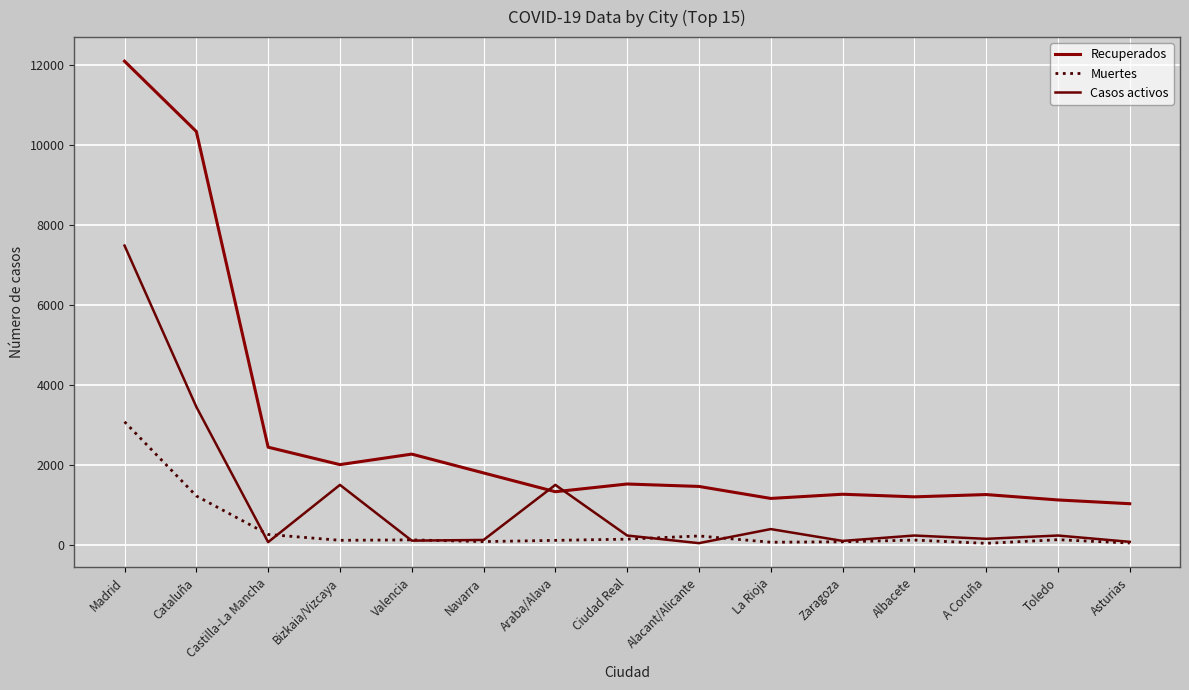

Which series has the widest spread of values?

Recuperados